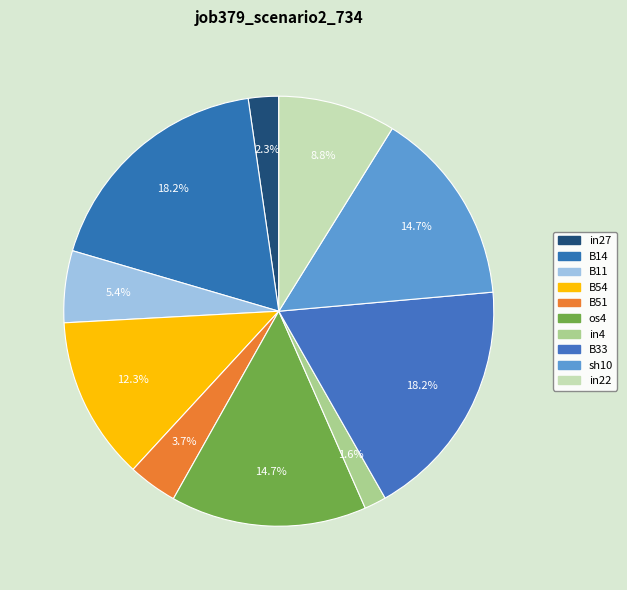

What percentage is NOT represented by B54?

87.7%